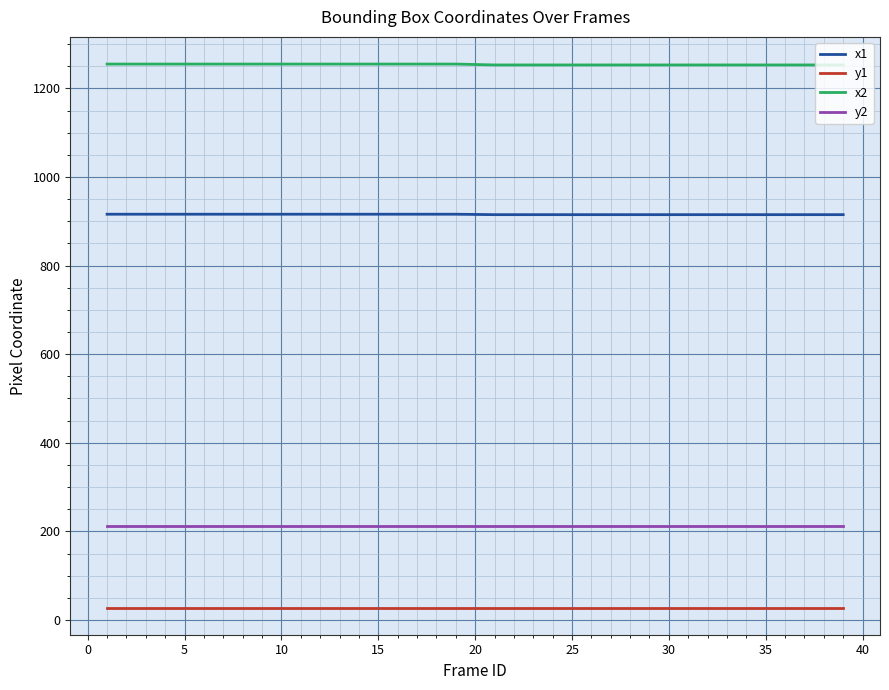

Which series has the largest total across all categories?

x2